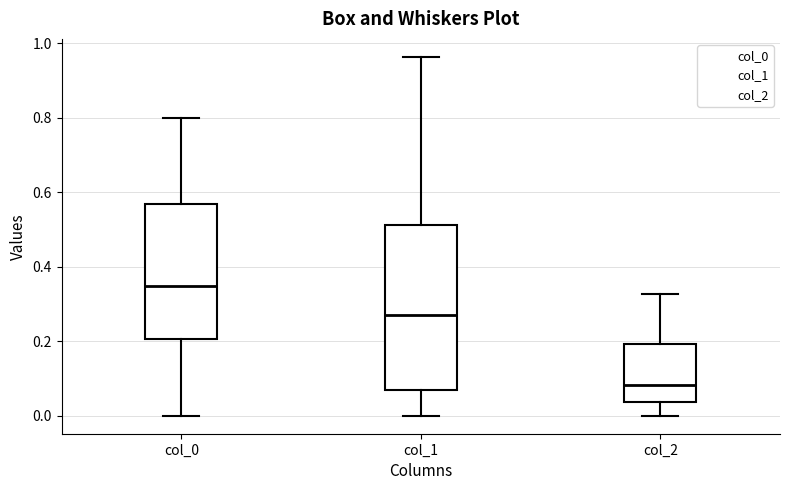

Reading left to right, transcribe this box plot: for each box, give where its median line is, the range the box spans, and where its two whiskers end, as read against the y-axis. The values are not printed on the chart, so give them approximately, as read against the axis.

col_0: median 0.34, box 0.20 to 0.56, whiskers 0.00 to 0.80
col_1: median 0.28, box 0.06 to 0.52, whiskers 0.00 to 0.96
col_2: median 0.08, box 0.04 to 0.20, whiskers 0.00 to 0.32